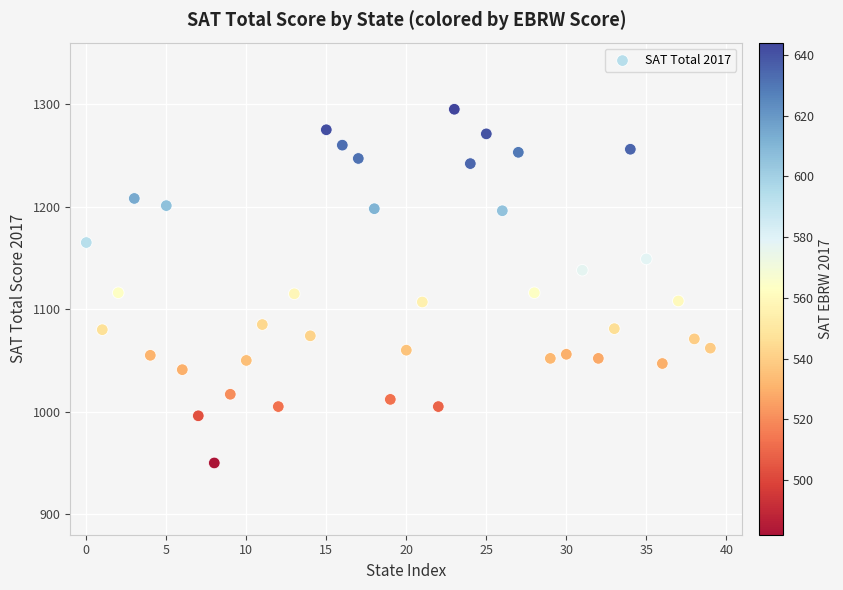

What is the range of Y values (max minus min)?

345